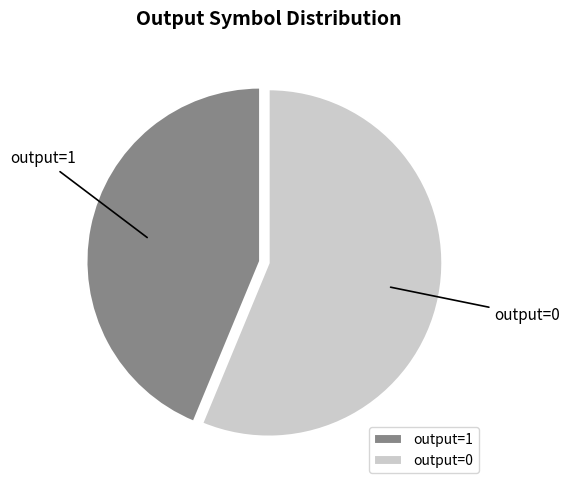

Is there any slice that represents more than half of the pie?

Yes